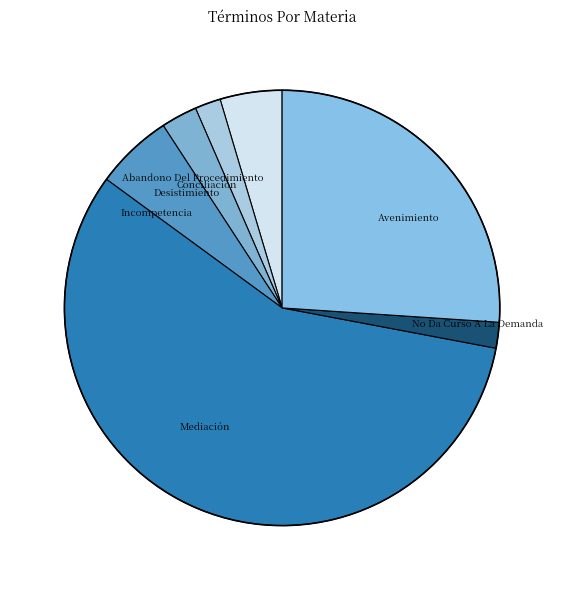

Approximately how many times larger is the value at Abandono Del Procedimiento compared to Conciliación?

2.4